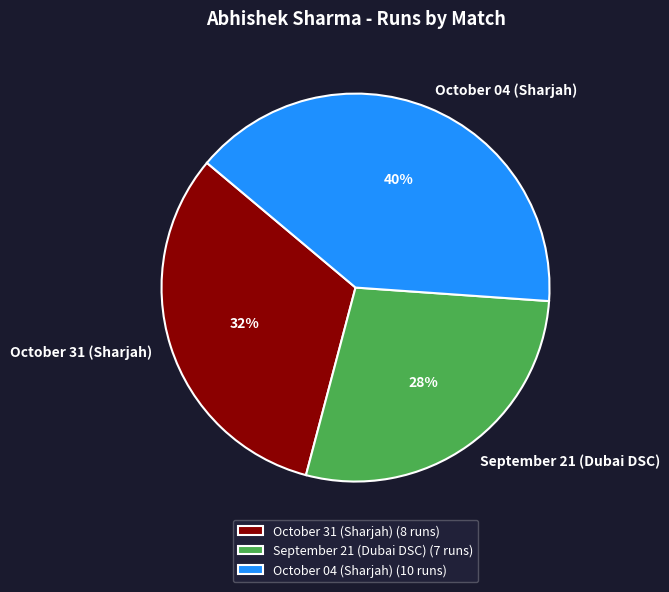

Which has a higher value, October 31 (Sharjah) or September 21 (Dubai DSC)?

October 31 (Sharjah)